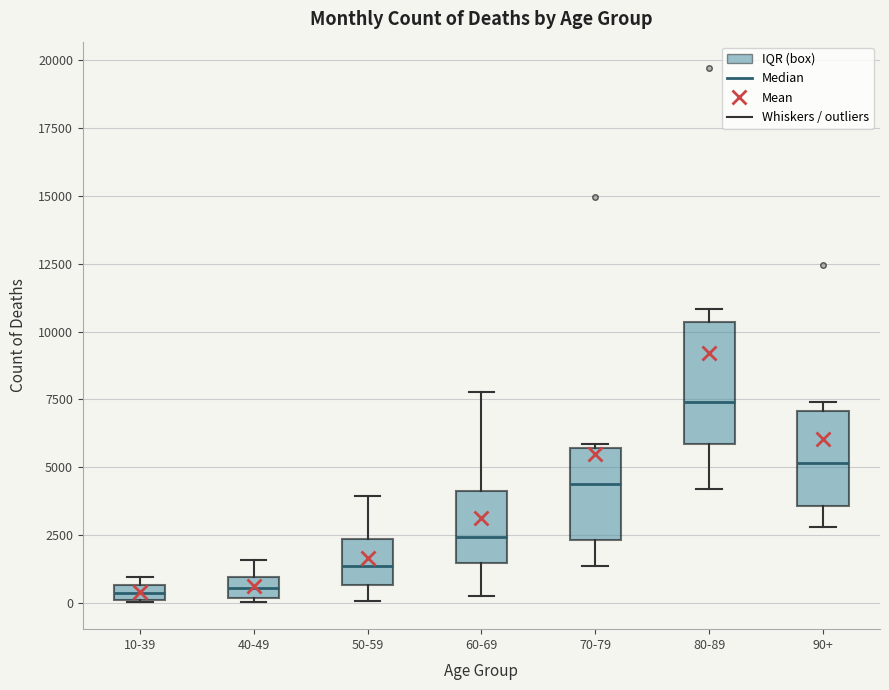

Where does the lower whisker of the box for 90+ end on the y-axis? The values are not printed on the chart, so give them approximately, as read against the axis.

3000